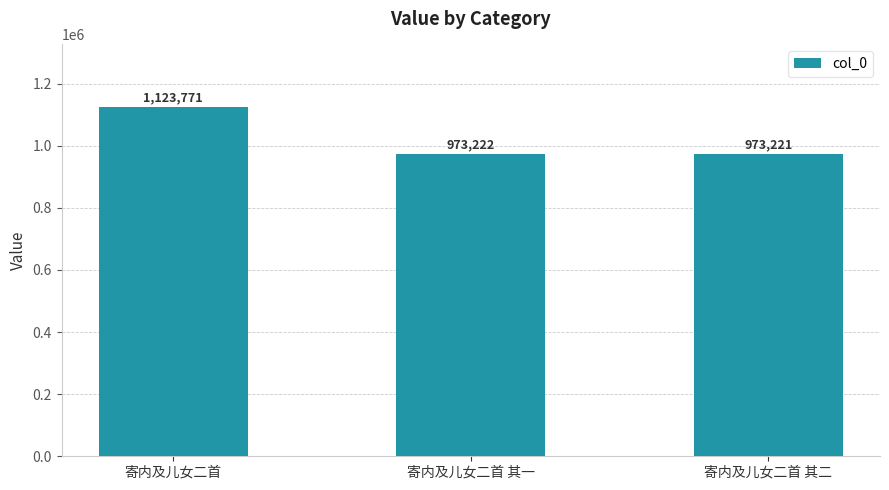

What is the average value?

1023405